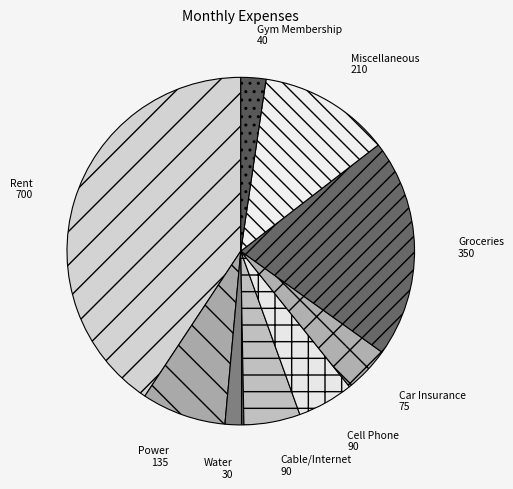

True or false: Gym Membership accounts for 13% of the total.

False